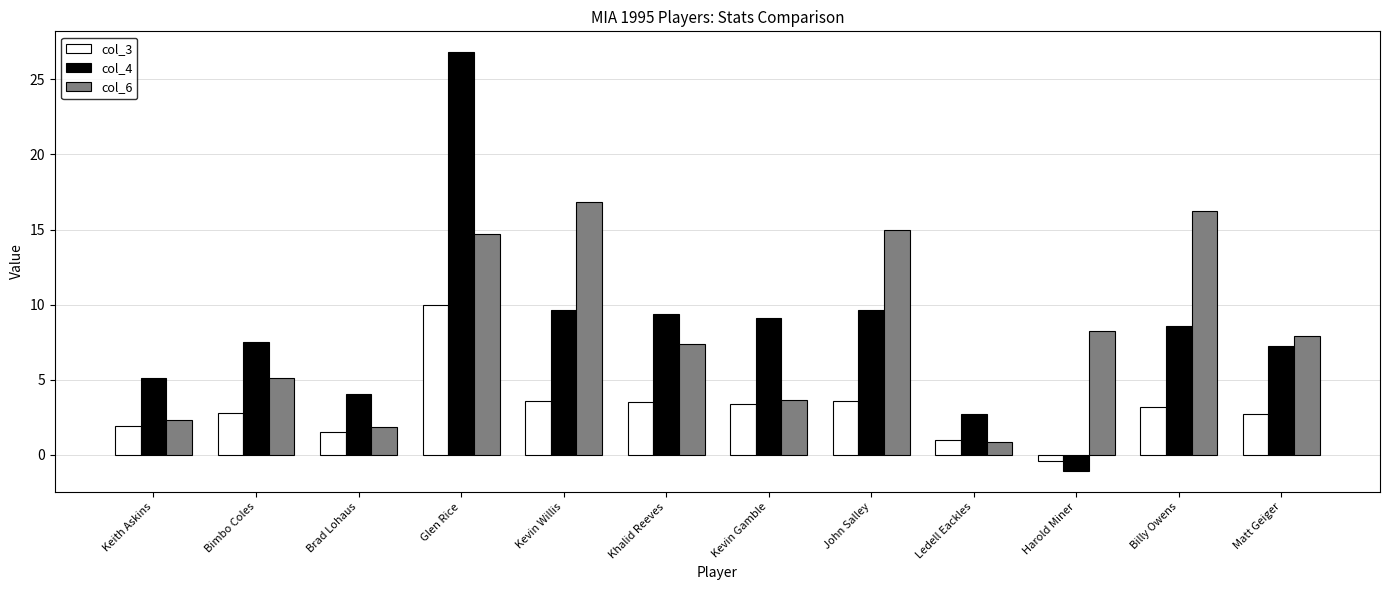

How many values in col_4 are above zero?

11